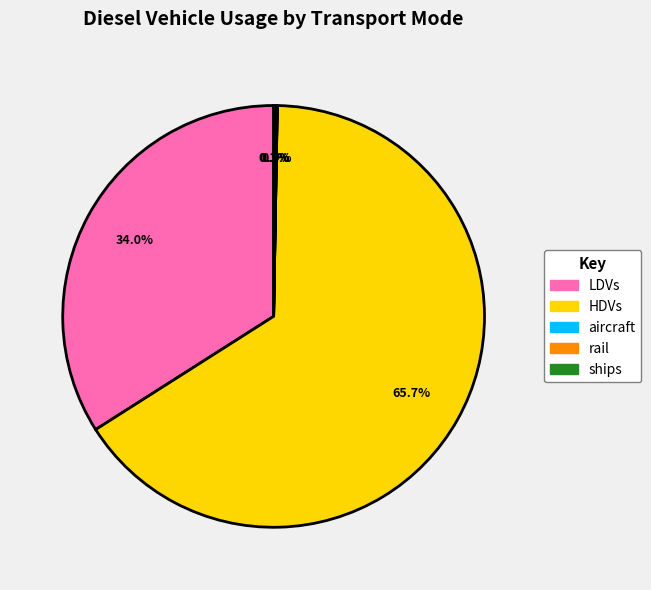

What is the largest slice in the pie chart?

HDVs